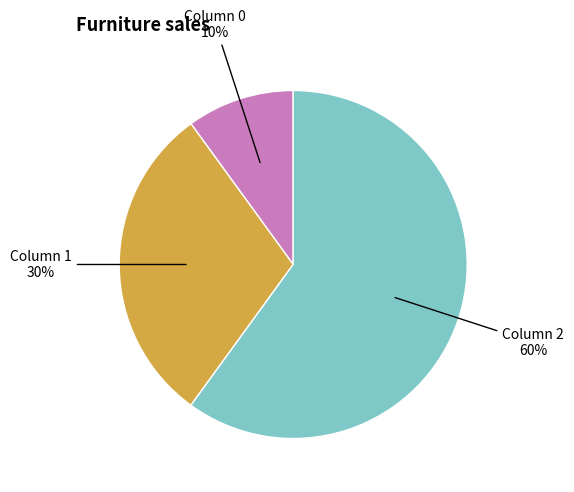

To the nearest percent, what is the combined percentage of Column 2 60% and Column 1 30%?

90%